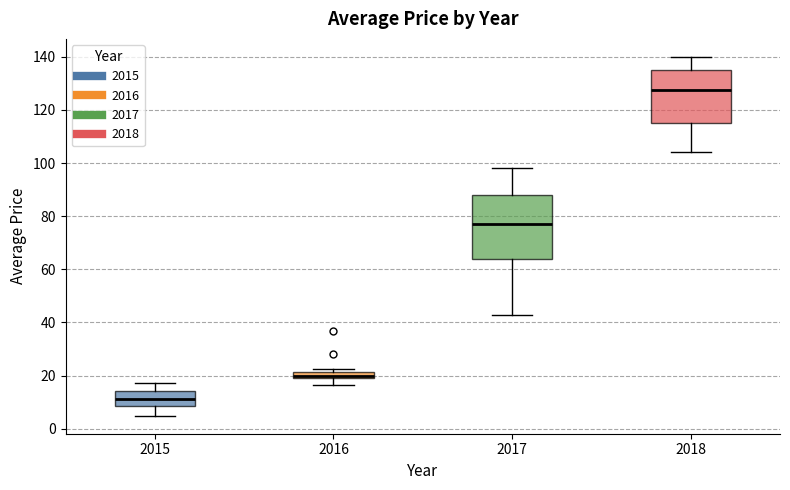

Comparing the boxes themselves (not the whiskers), which one is the tallest?

2017